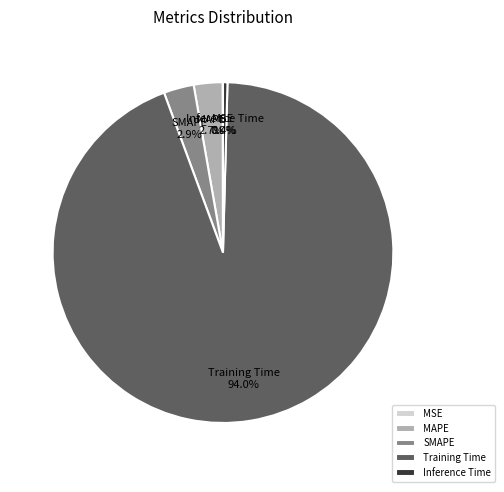

To the nearest percent, what percentage of the pie is SMAPE?

3%